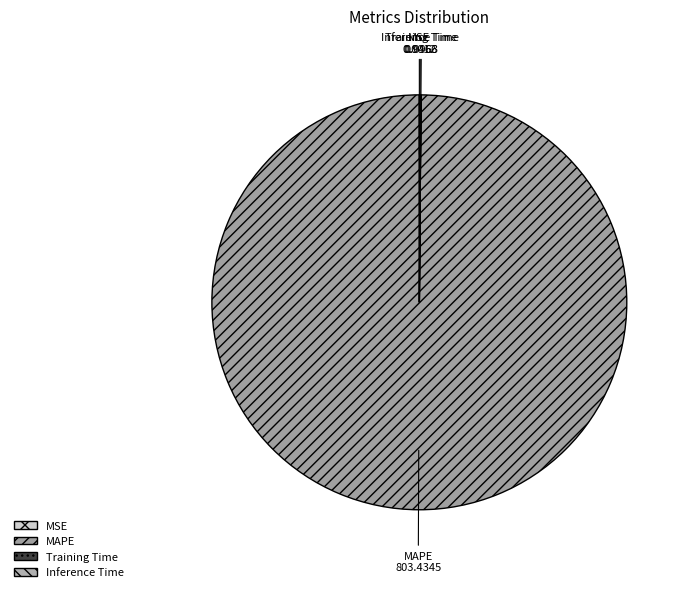

Which slice is the largest?

MAPE